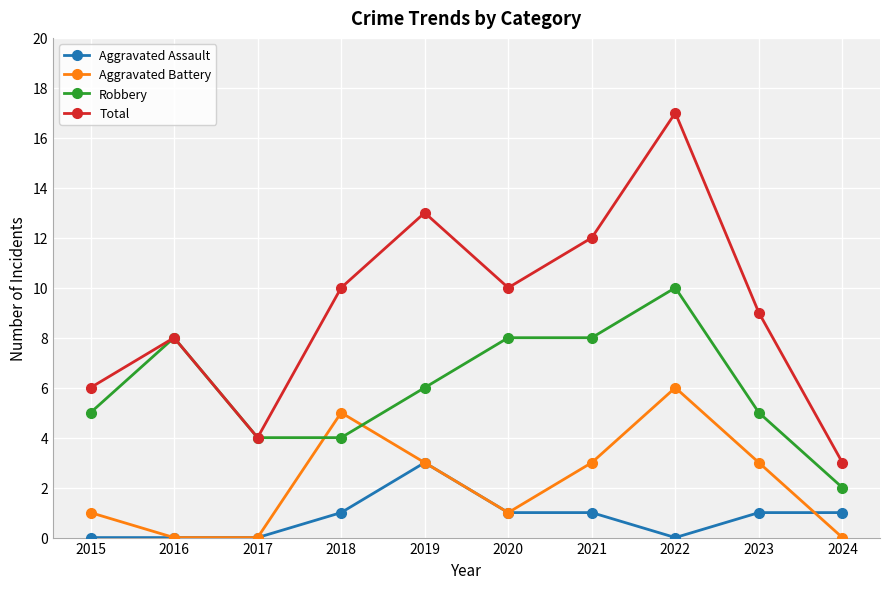

At 2024, list the series in order from smallest to largest.

Aggravated Battery, Aggravated Assault, Robbery, Total